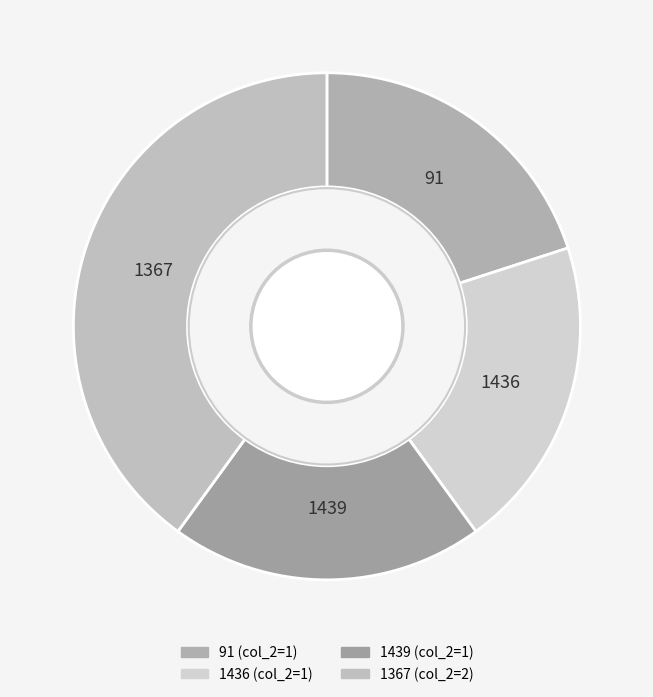

Between 1439 and 1367, which is larger?

1367